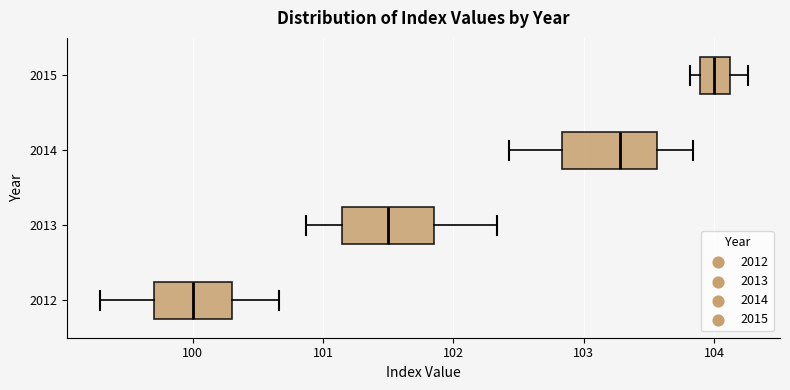

Which box's median line is the furthest to the left?

2012